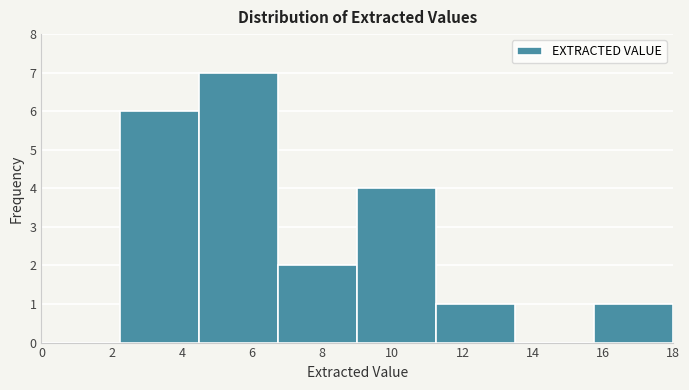

Over which range of the x-axis is the bar tallest?

4.50 to 6.75